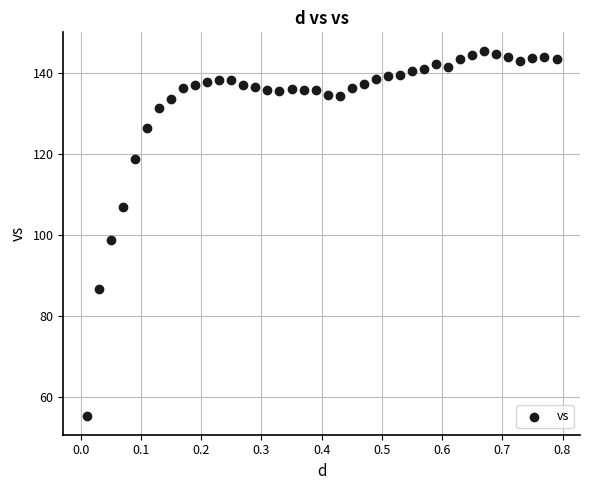

What is the range of Y values (max minus min)?

90.1